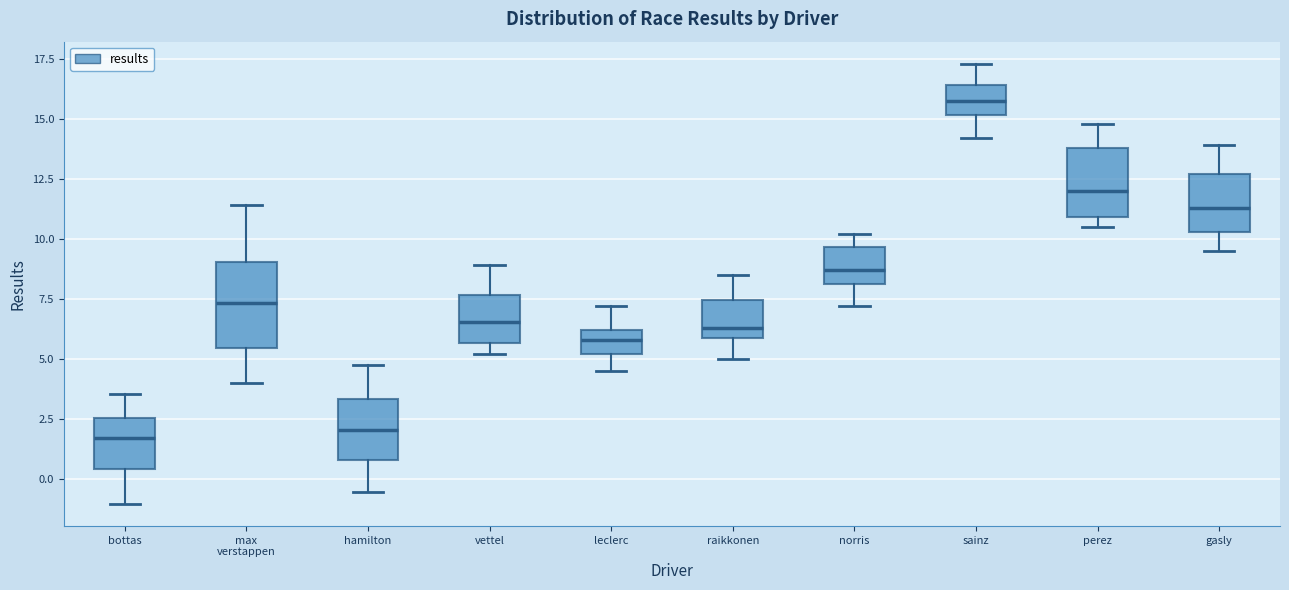

Reading left to right, read every box against the y-axis: the position of its median line, the range the box covers, and the ends of its whiskers. The values are not printed on the chart, so give them approximately, as read against the axis.

bottas: median 1.5, box 0.5 to 2.5, whiskers -1.0 to 3.5
max verstappen: median 7.5, box 5.5 to 9.0, whiskers 4.0 to 11.5
hamilton: median 2.0, box 1.0 to 3.5, whiskers -0.5 to 5.0
vettel: median 6.5, box 5.5 to 7.5, whiskers 5.0 to 9.0
leclerc: median 6.0 (inside the box), box 5.0 to 6.0, whiskers 4.5 to 7.0
raikkonen: median 6.5, box 6.0 to 7.5, whiskers 5.0 to 8.5
norris: median 8.5, box 8.0 to 9.5, whiskers 7.0 to 10.0
sainz: median 16.0, box 15.0 to 16.5, whiskers 14.0 to 17.5
perez: median 12.0, box 11.0 to 14.0, whiskers 10.5 to 15.0
gasly: median 11.5, box 10.5 to 12.5, whiskers 9.5 to 14.0